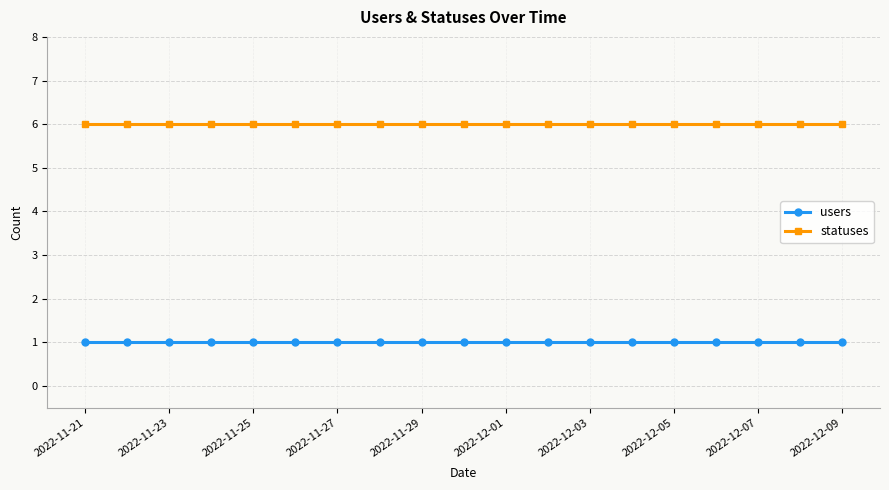

True or false: users and statuses cross at least once.

False